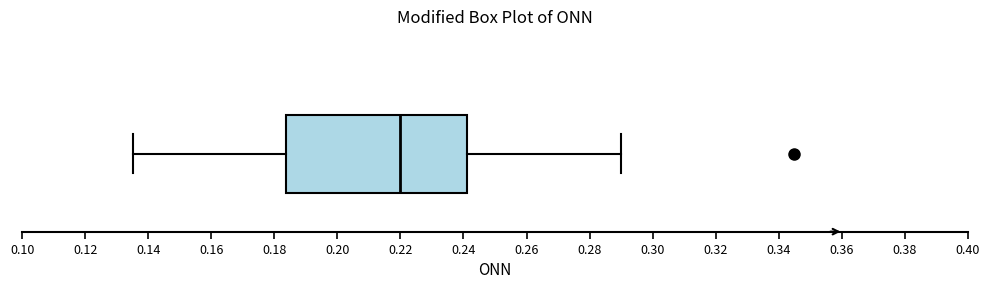

Where does the left whisker of the box end on the x-axis? The values are not printed on the chart, so give them approximately, as read against the axis.

0.136